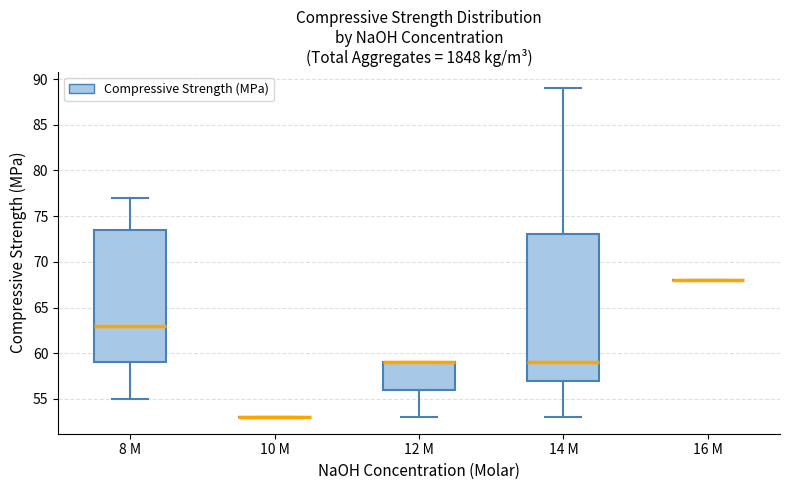

Reading left to right, transcribe this box plot: for each box, give where its median line is, the range the box spans, and where its two whiskers end, as read against the y-axis. The values are not printed on the chart, so give them approximately, as read against the axis.

8 M: median 63.0, box 59.0 to 73.5, whiskers 55.0 to 77.0
10 M: box collapsed to a line at 53.0, whiskers 53.0 to 53.0
12 M: median 59.0 (drawn on the box's upper edge), box 56.0 to 59.0, whiskers 53.0 to 59.0
14 M: median 59.0, box 57.0 to 73.0, whiskers 53.0 to 89.0
16 M: box collapsed to a line at 68.0, whiskers 68.0 to 68.0